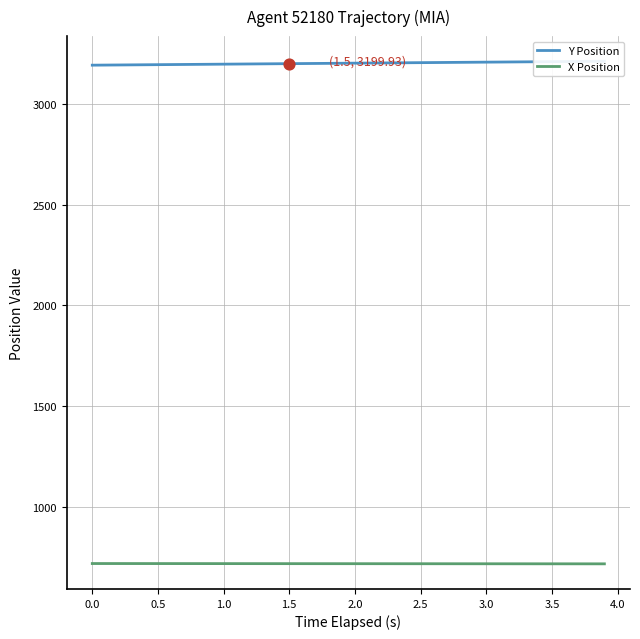

Which series has the largest Y range (max minus min)?

Y Position